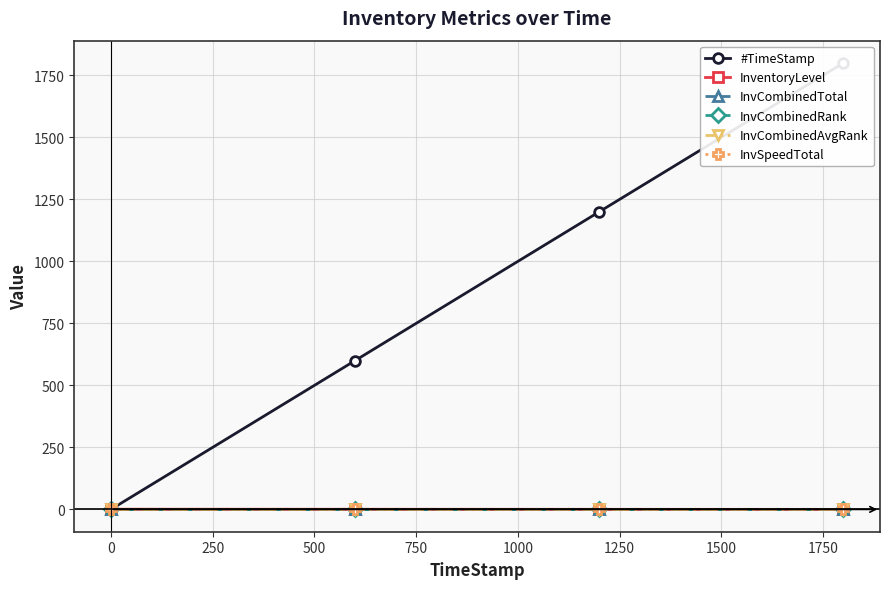

What are all the series names shown in the legend?

#TimeStamp, InventoryLevel, InvCombinedTotal, InvCombinedRank, InvCombinedAvgRank, InvSpeedTotal